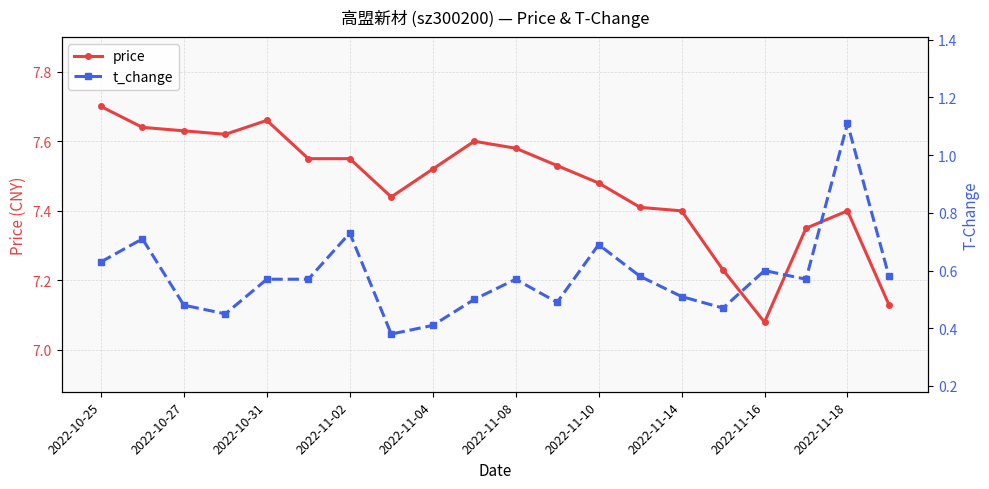

Which series has the largest range (max minus min)?

t_change